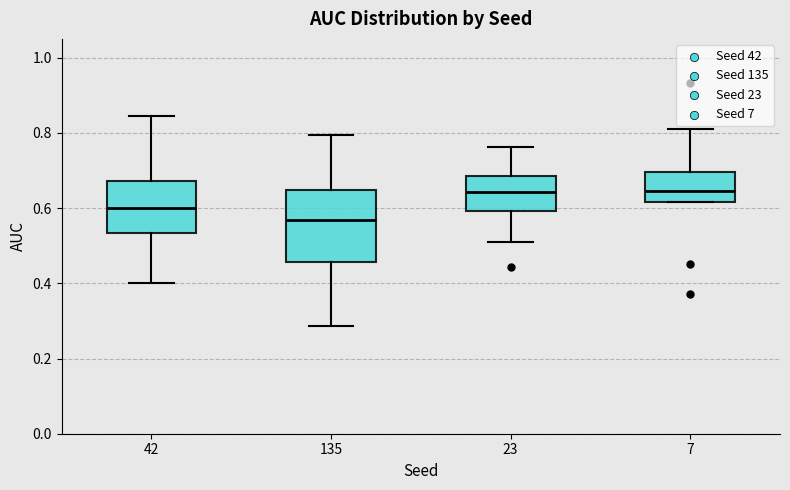

Which box has the lowest median line?

135